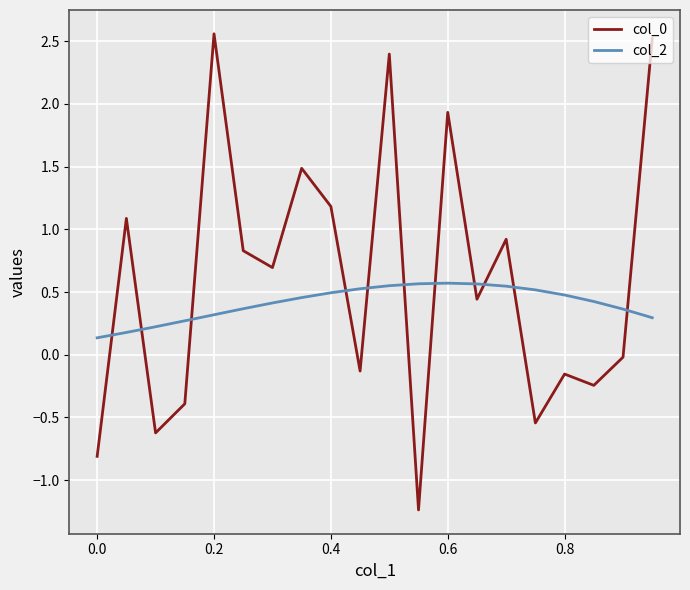

How many times do col_2 and col_0 cross each other?

11